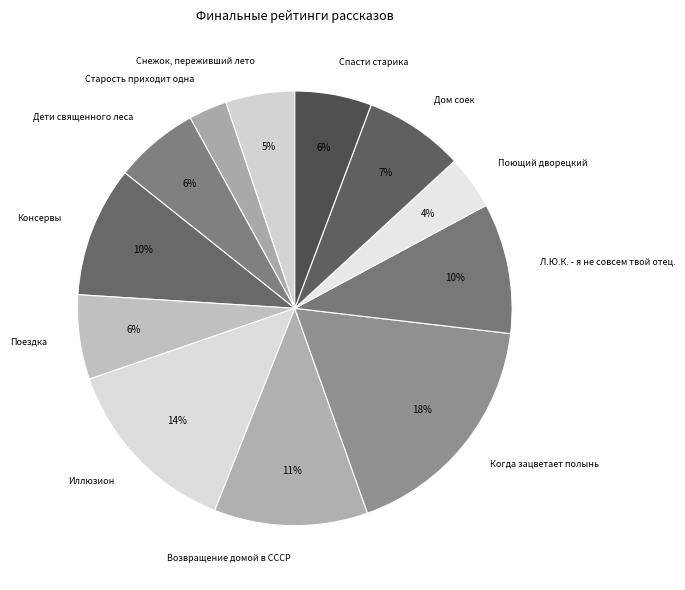

How many slices are in this pie chart?

12